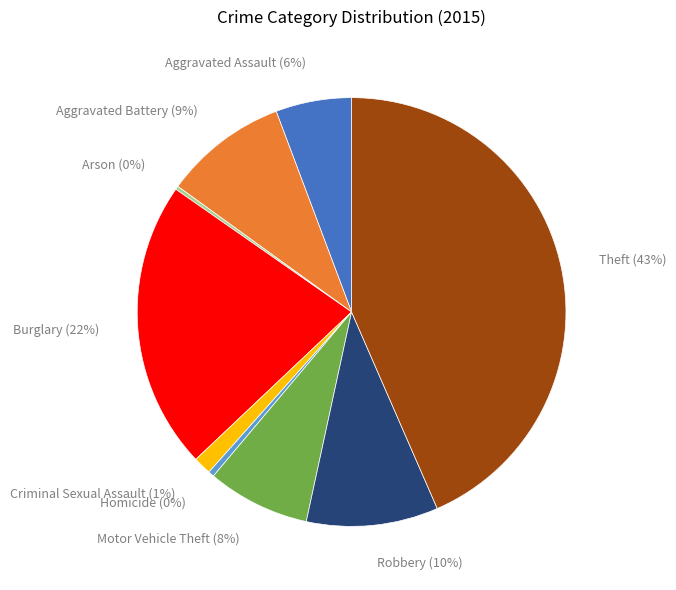

Is the sum of Robbery and Homicide greater than half?

No